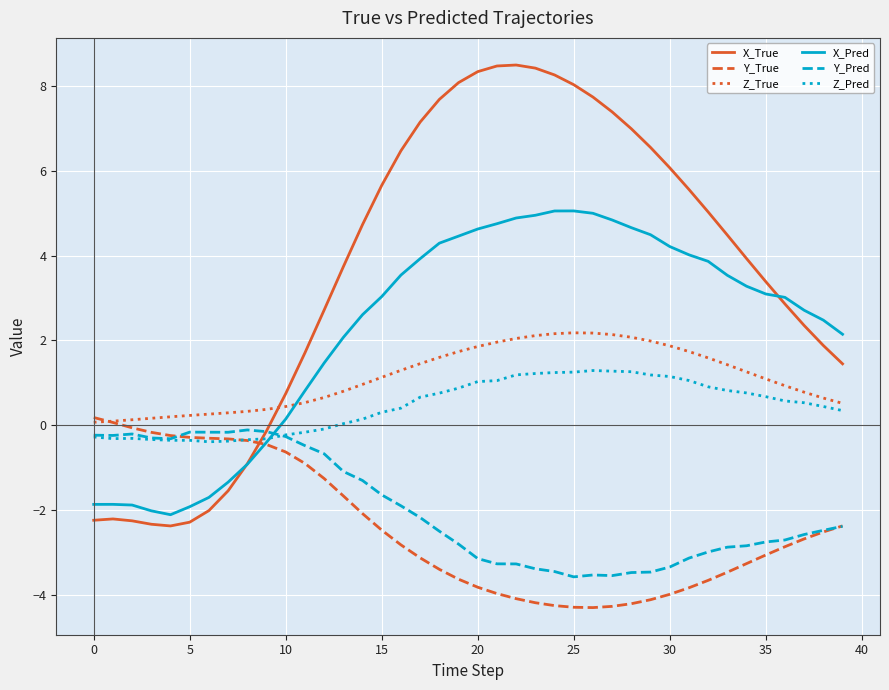

True or false: Y_Pred and Z_True cross at least once.

False